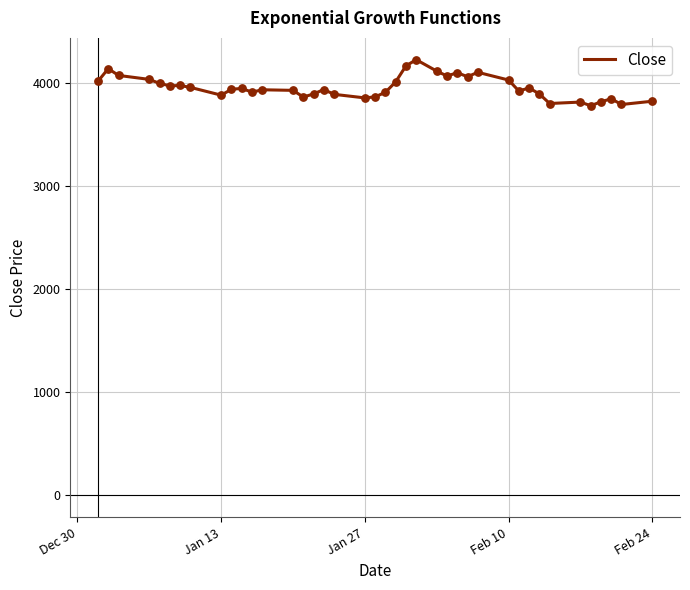

What is the greatest value displayed?

4230.4